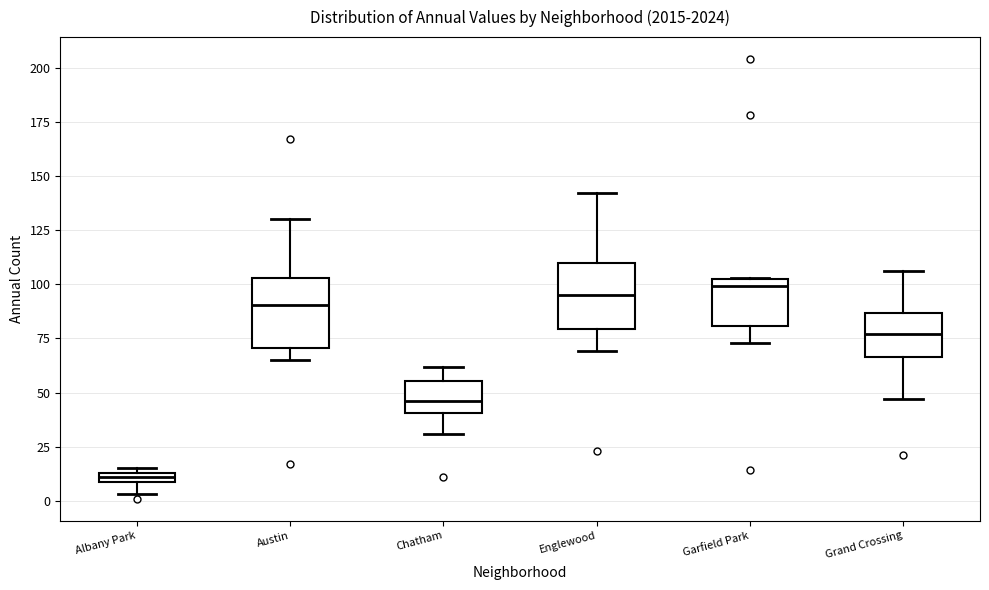

Where does the lower whisker of the box for Austin end on the y-axis? The values are not printed on the chart, so give them approximately, as read against the axis.

65